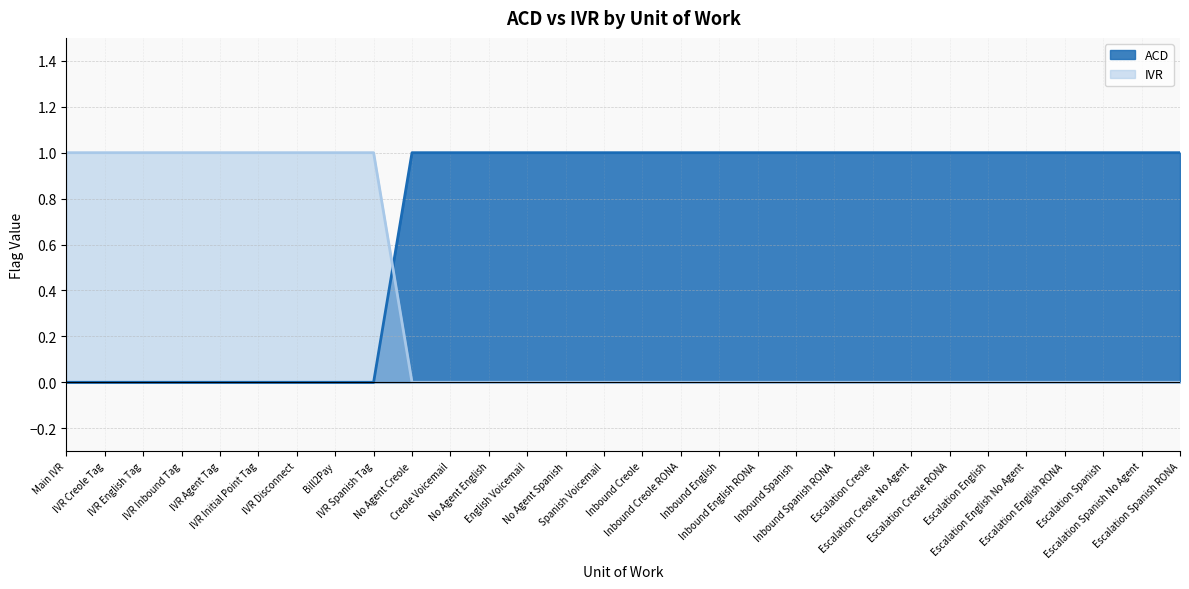

What is the sum of the IVR values at IVR Spanish Tag and Escalation Creole No Agent?

1